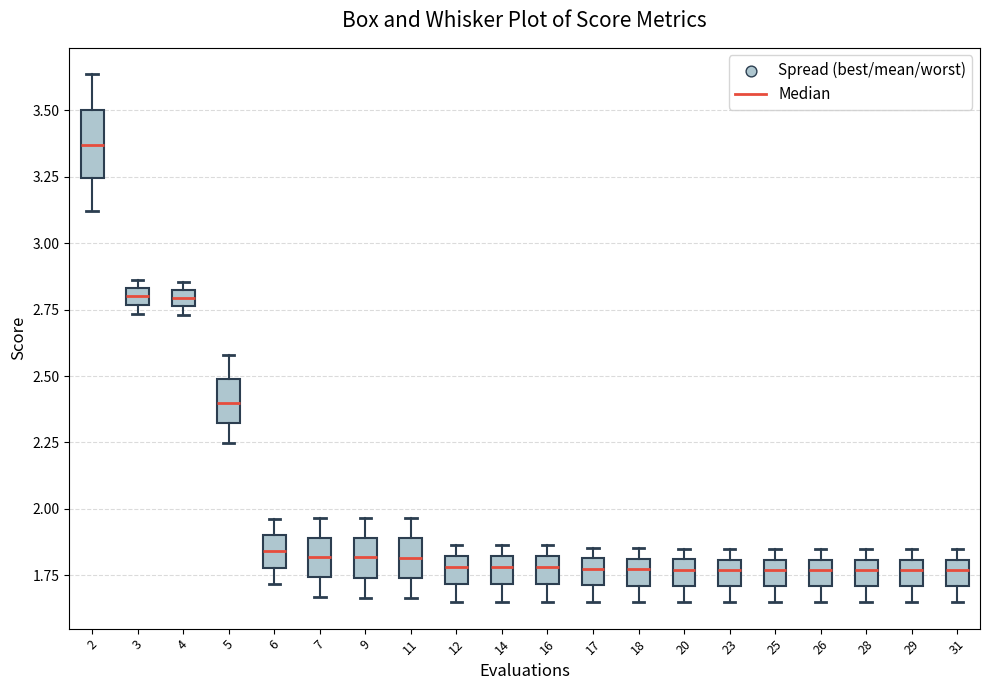

Which box has the highest median line?

2